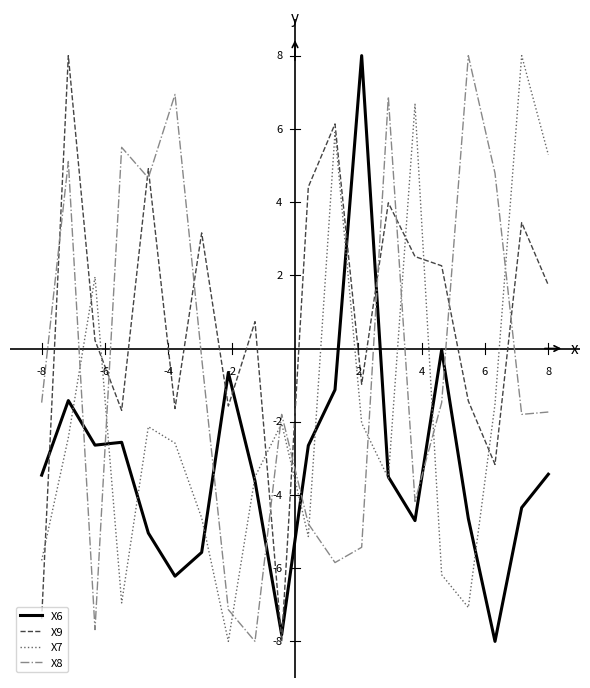

What are all the series names shown in the legend?

X6, X9, X7, X8